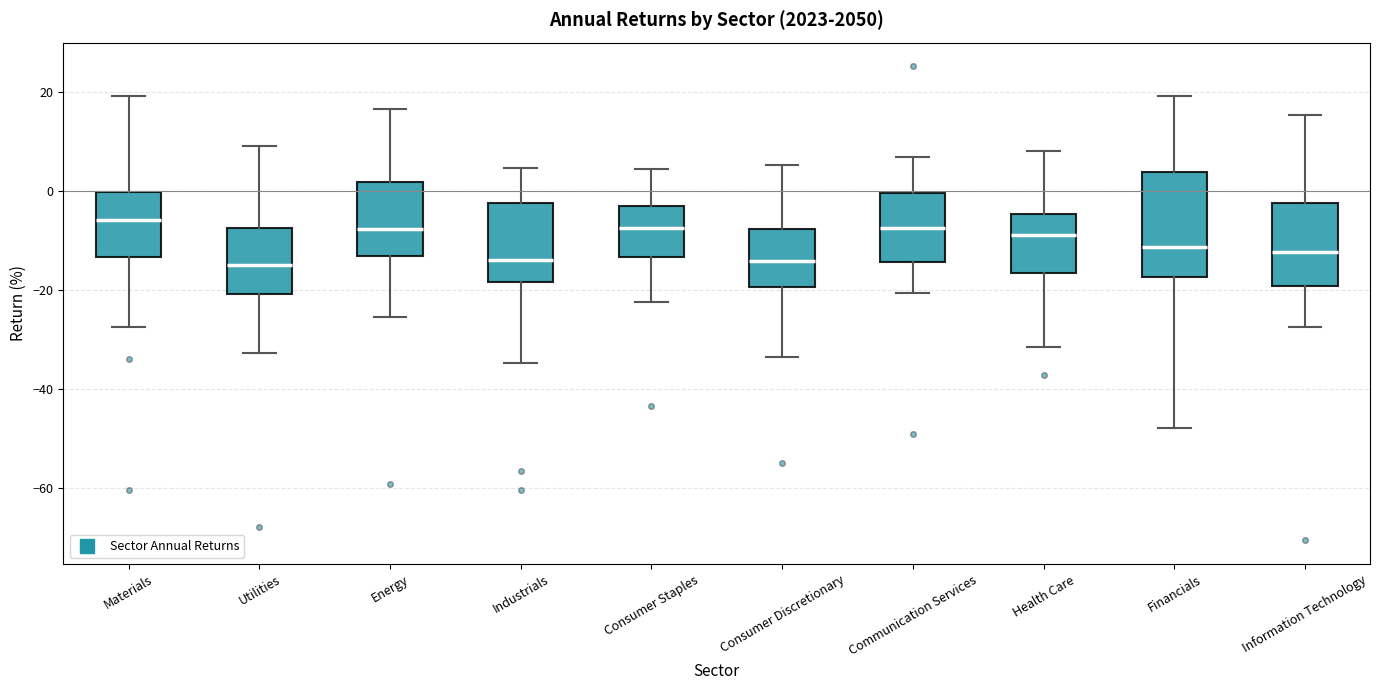

Where is the upper edge of the box for Consumer Staples on the y-axis? The values are not printed on the chart, so give them approximately, as read against the axis.

-4